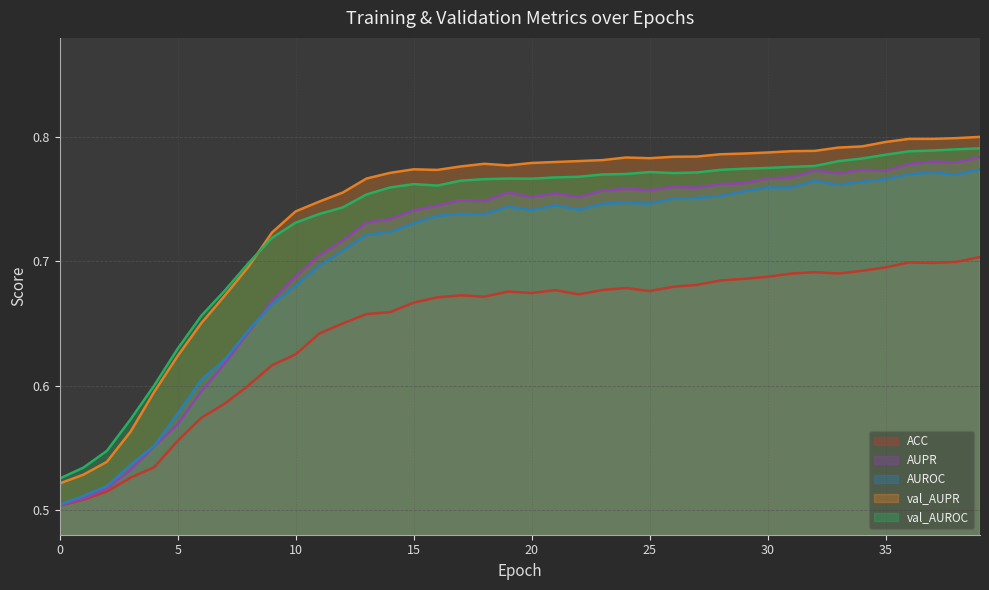

How many lines are shown in the chart?

5